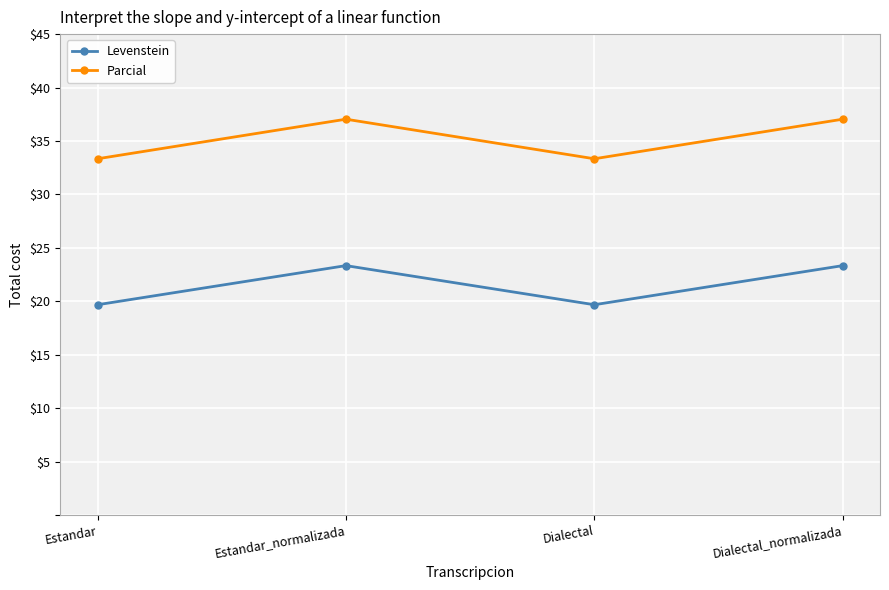

Rank the series at Dialectal_normalizada from highest to lowest value.

Parcial, Levenstein